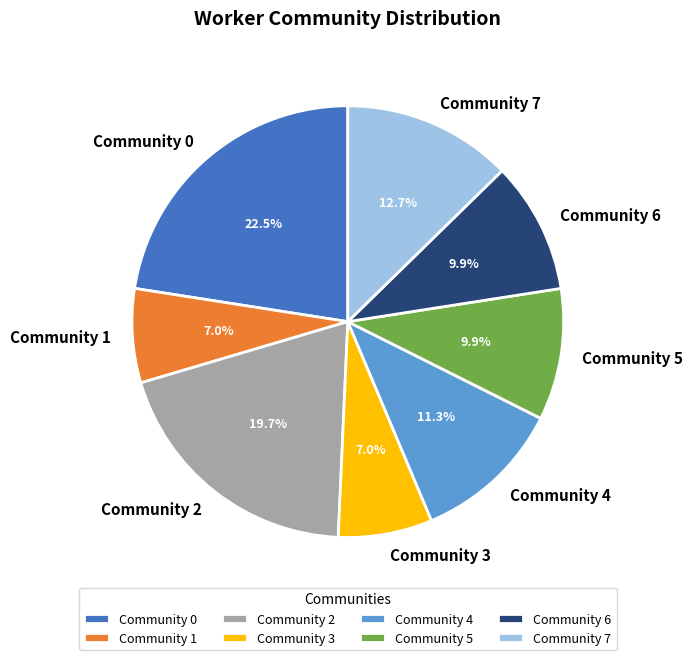

What portion of the pie excludes Community 3?

93.0%